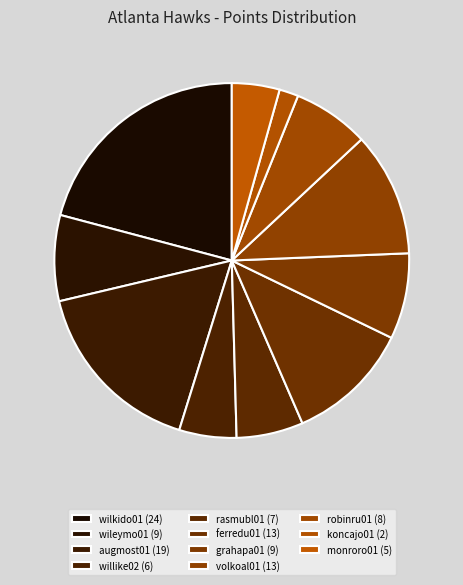

True or false: wilkido01 accounts for 21% of the total.

True